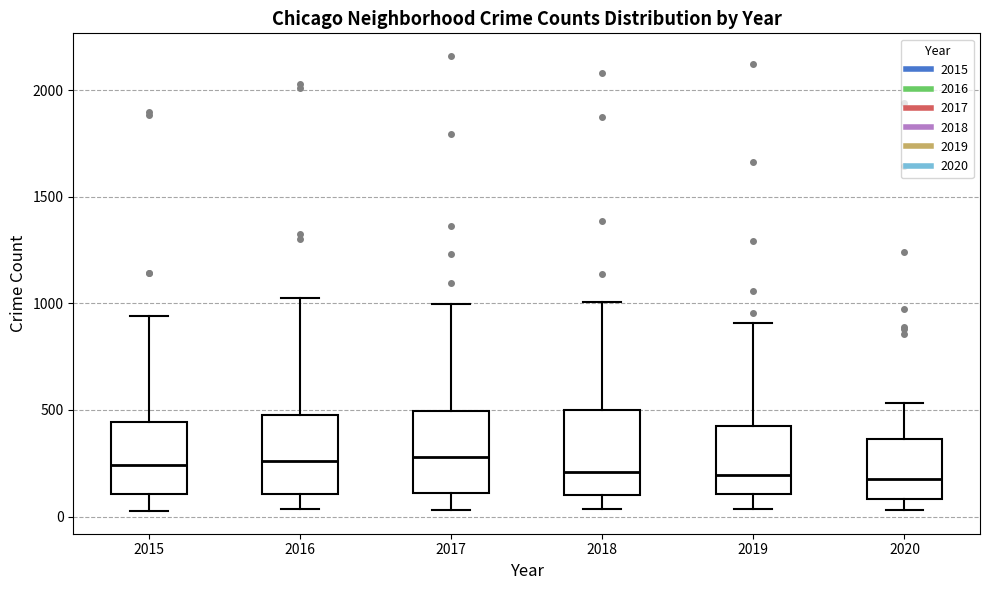

Reading left to right, read every box against the y-axis: the position of its median line, the range the box covers, and the ends of its whiskers. The values are not printed on the chart, so give them approximately, as read against the axis.

2015: median 250, box 100 to 450, whiskers 50 to 950
2016: median 250, box 100 to 500, whiskers 50 to 1050
2017: median 300, box 100 to 500, whiskers 50 to 1000
2018: median 200, box 100 to 500, whiskers 50 to 1000
2019: median 200, box 100 to 450, whiskers 50 to 900
2020: median 200, box 100 to 350, whiskers 50 to 550